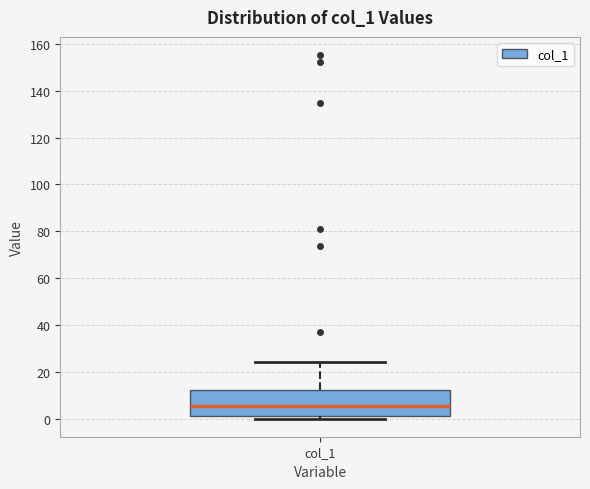

Read this box plot against the y-axis: the position of the median line, the range covered by the box, and the ends of both whiskers. The values are not printed on the chart, so give them approximately, as read against the axis.

median 6, box 0 to 12, whiskers 0 (just below the box's lower edge) to 24